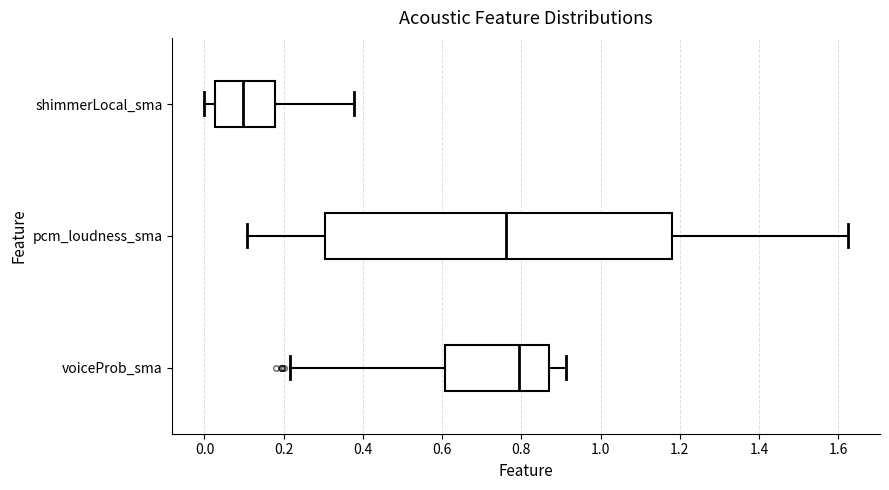

Reading bottom to top, read every box against the x-axis: the position of its median line, the range the box covers, and the ends of its whiskers. The values are not printed on the chart, so give them approximately, as read against the axis.

voiceProb_sma: median 0.80, box 0.60 to 0.86, whiskers 0.22 to 0.92
pcm_loudness_sma: median 0.76, box 0.30 to 1.18, whiskers 0.10 to 1.62
shimmerLocal_sma: median 0.10, box 0.02 to 0.18, whiskers 0.00 to 0.38